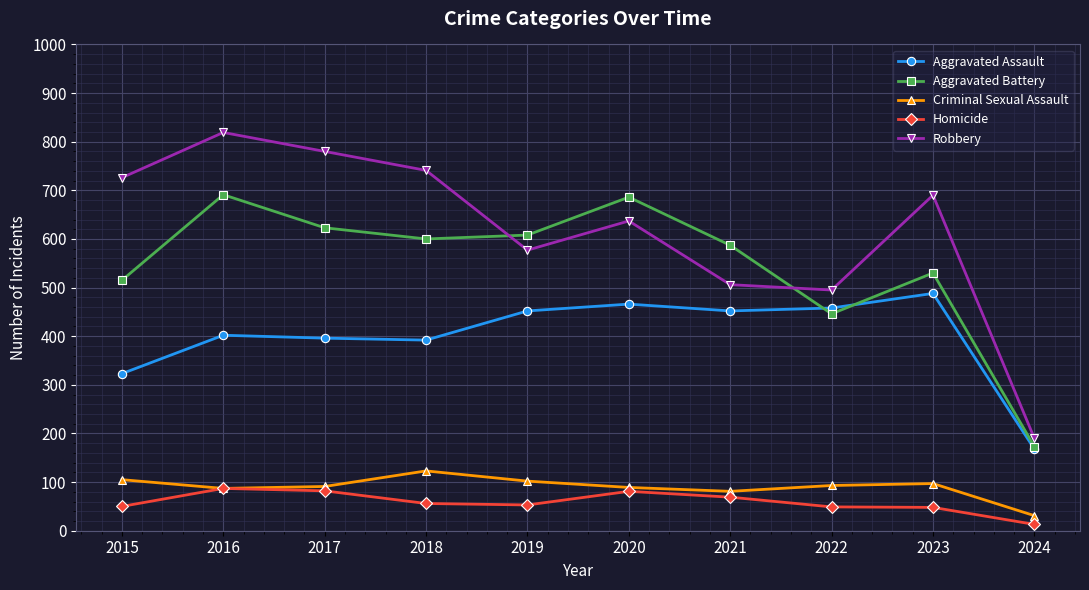

How many interior local valleys does the Robbery series have?

2